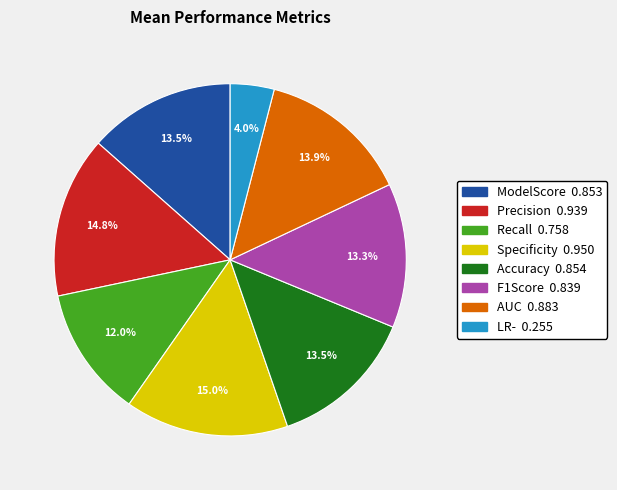

Does Recall represent more than half of the total?

No